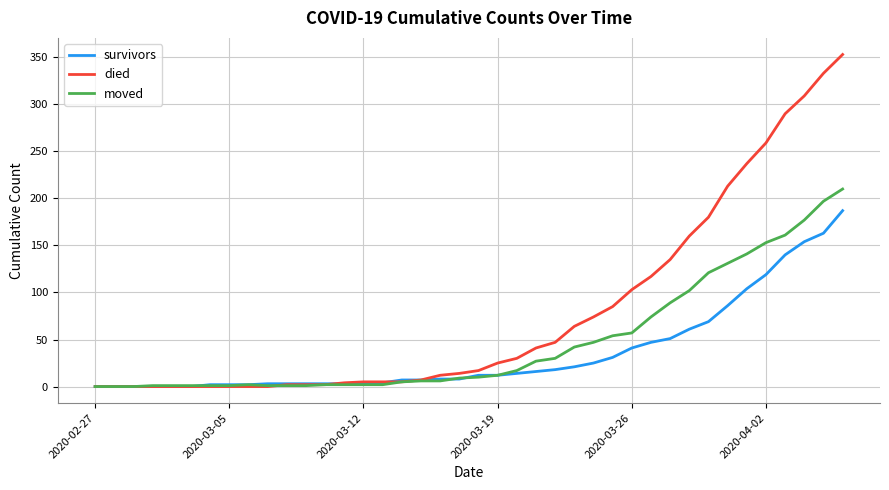

What is the average value of the died series?

78